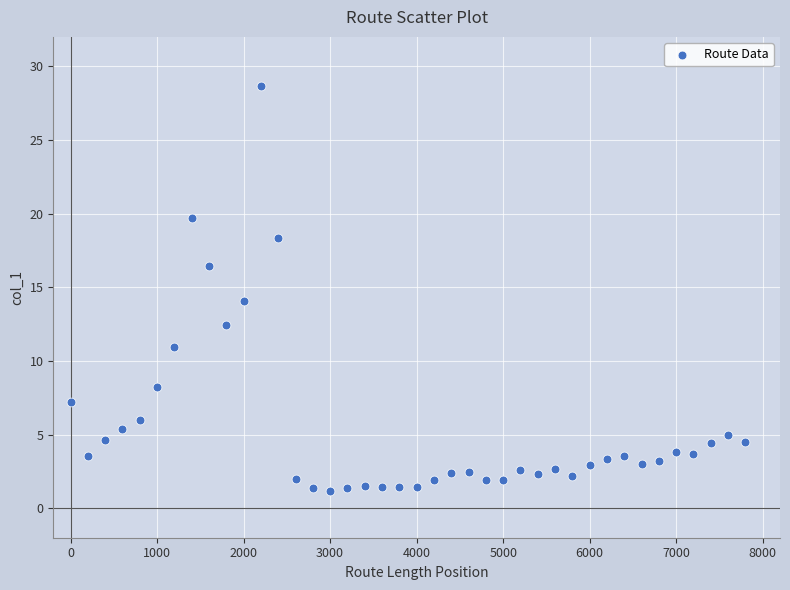

What is the range of Y values (max minus min)?

27.5